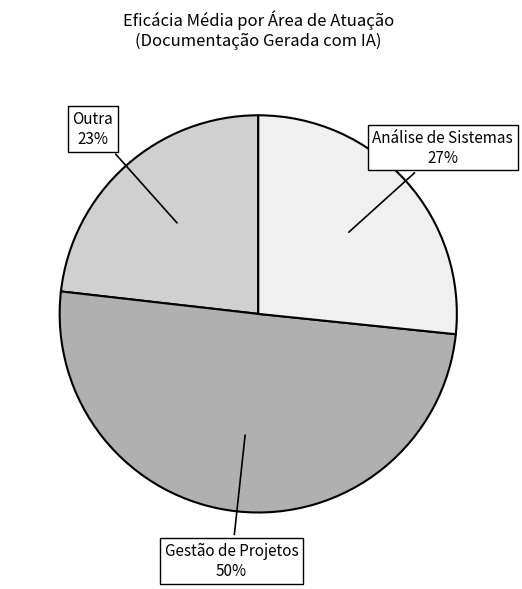

How many segments does this pie chart have?

3